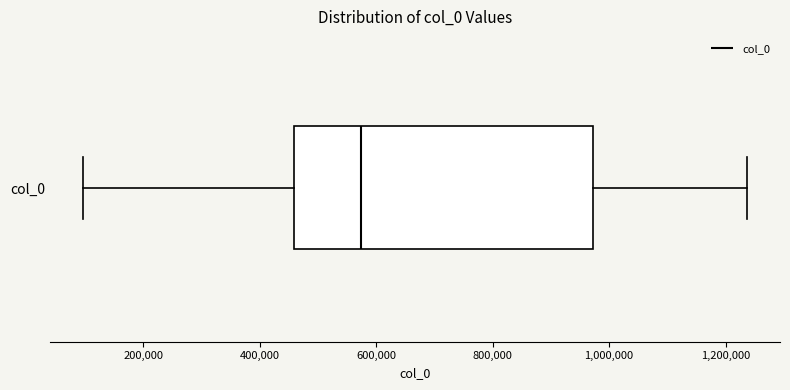

Where does the median line of the box for col_0 sit on the x-axis? The values are not printed on the chart, so give them approximately, as read against the axis.

580000